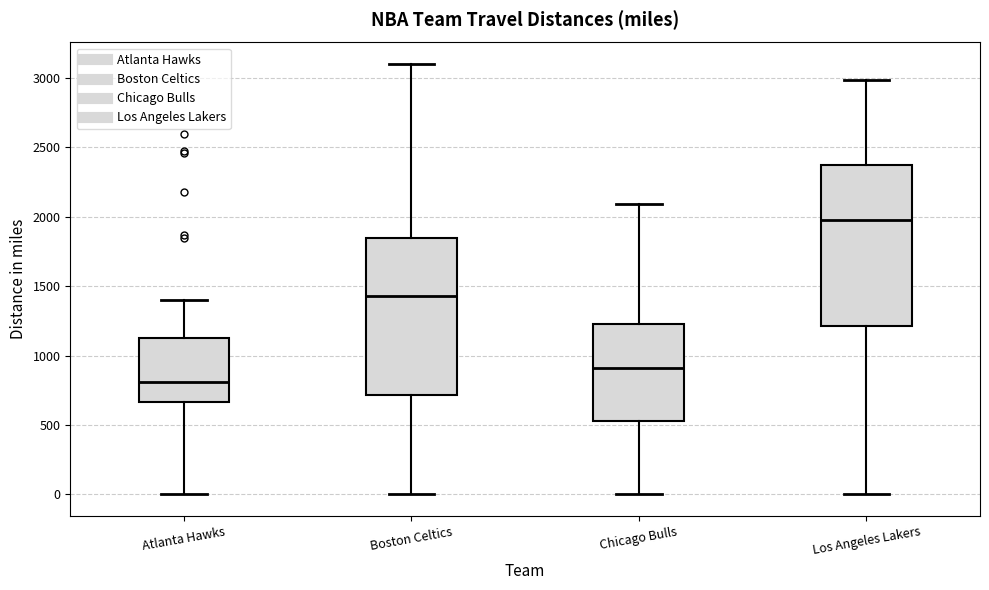

Reading left to right, transcribe this box plot: for each box, give where its median line is, the range the box spans, and where its two whiskers end, as read against the y-axis. The values are not printed on the chart, so give them approximately, as read against the axis.

Atlanta Hawks: median 800, box 650 to 1150, whiskers 0 to 1400
Boston Celtics: median 1450, box 700 to 1850, whiskers 0 to 3100
Chicago Bulls: median 900, box 550 to 1250, whiskers 0 to 2100
Los Angeles Lakers: median 2000, box 1200 to 2350, whiskers 0 to 3000